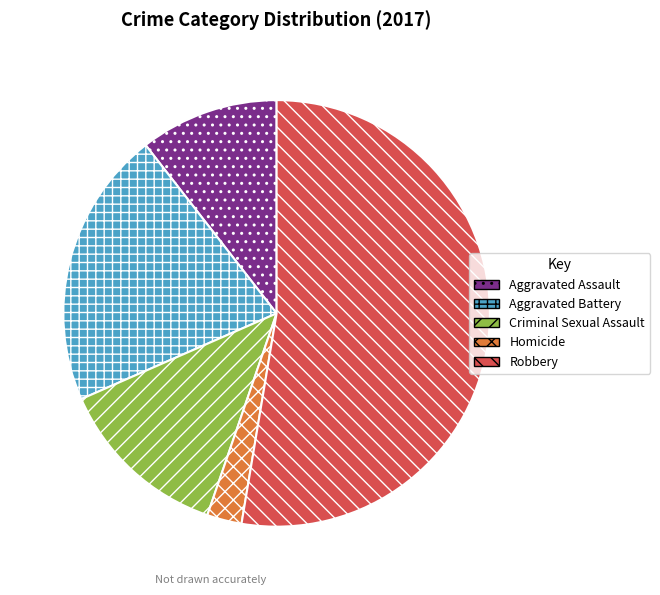

Is it true that Criminal Sexual Assault is 19% of the pie?

False